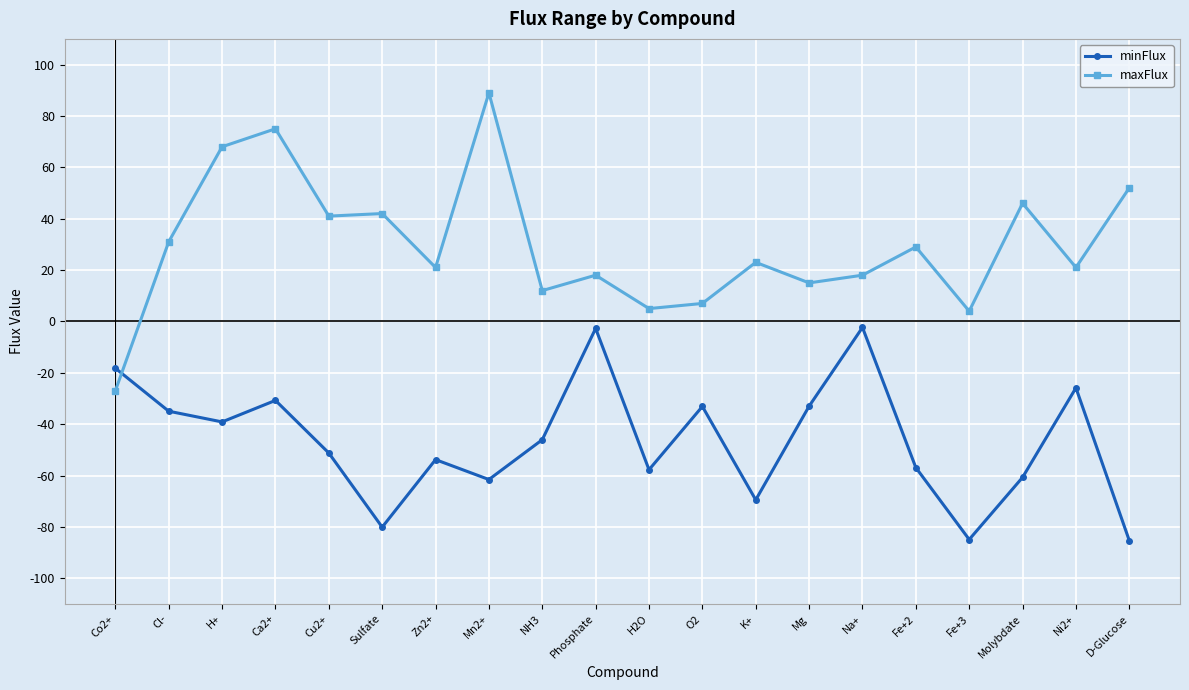

What is the smallest value displayed?

-85.3